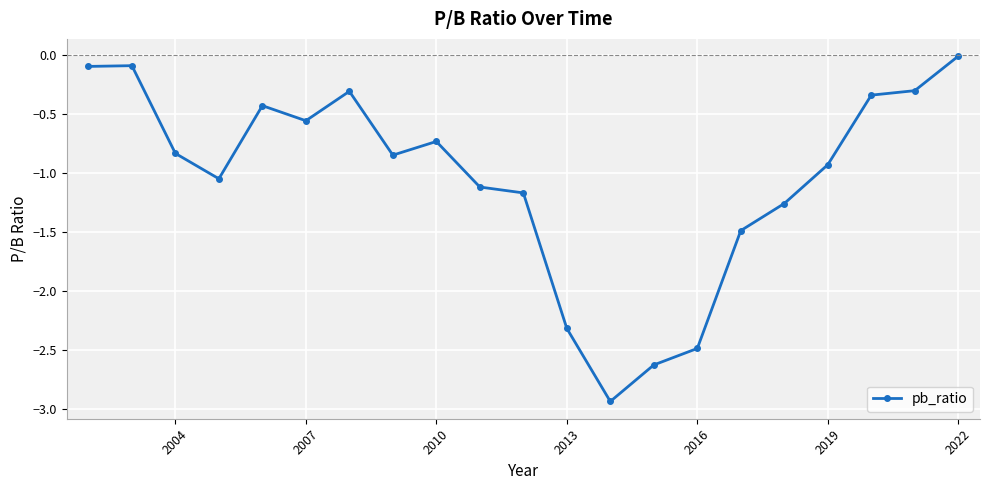

True or false: the data has more than 2 interior local peaks.

True